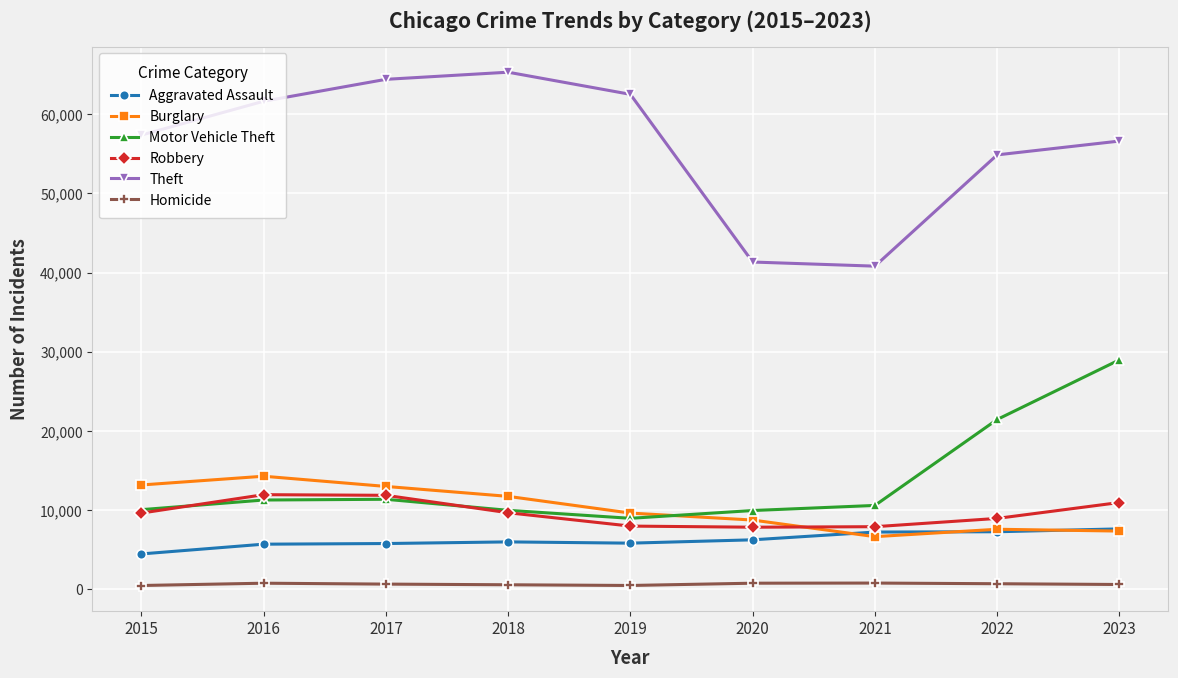

Between 2021 and 2023, which series saw the biggest shift?

Motor Vehicle Theft